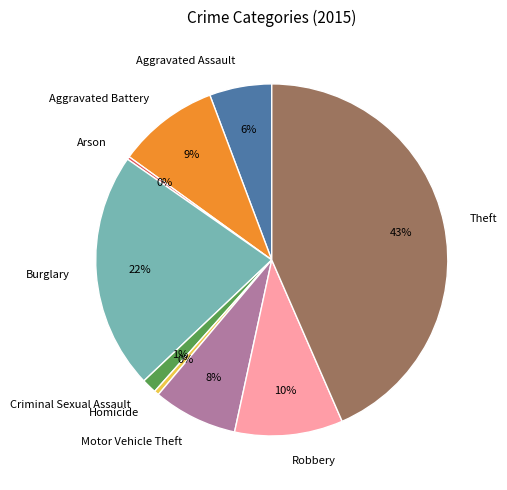

What is the largest slice in the pie chart?

Theft